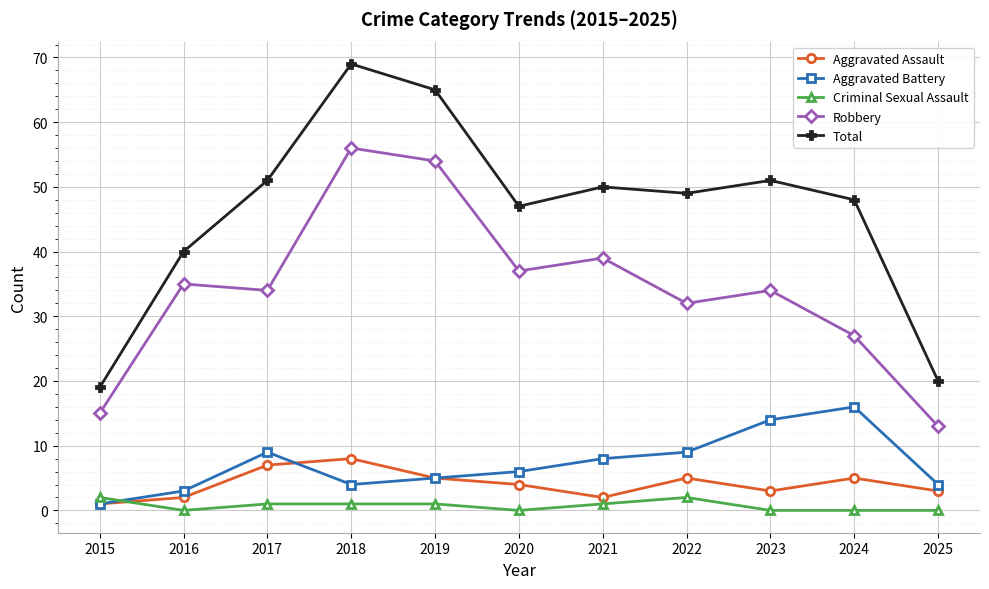

What is the maximum value for Robbery?

56